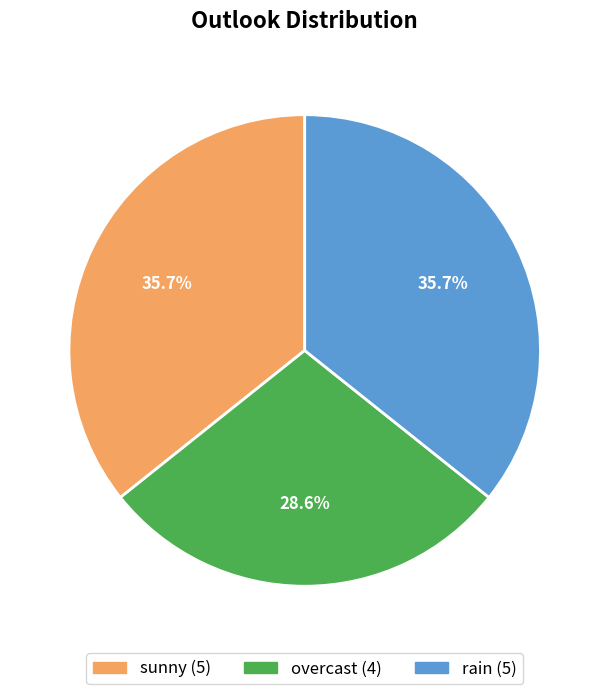

True or false: sunny accounts for 36% of the total.

True